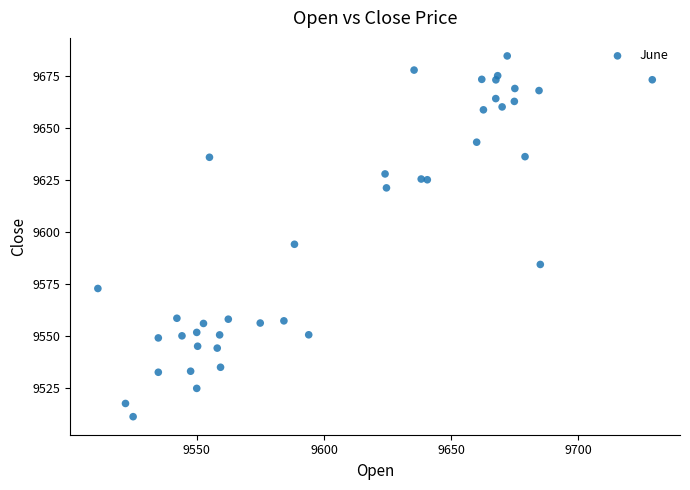

What Y value in the scatter plot is closest to 9597?

9594.0